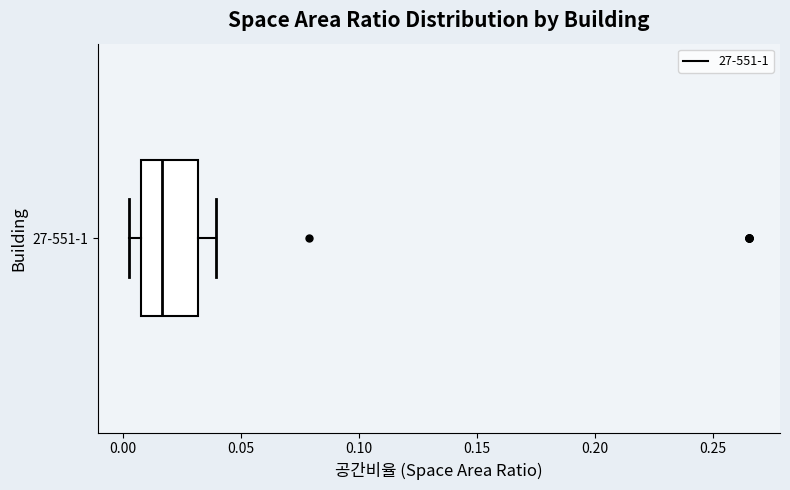

Transcribe this box plot: give where the median line is, the range the box spans, and where the two whiskers end, as read against the x-axis. The values are not printed on the chart, so give them approximately, as read against the axis.

median 0.015, box 0.010 to 0.030, whiskers 0.005 to 0.040